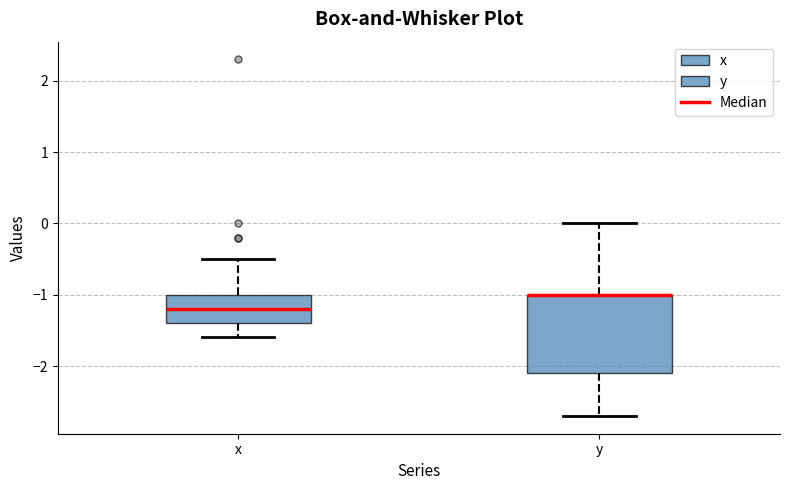

Which box is the tallest, from its lower edge to its upper edge?

y